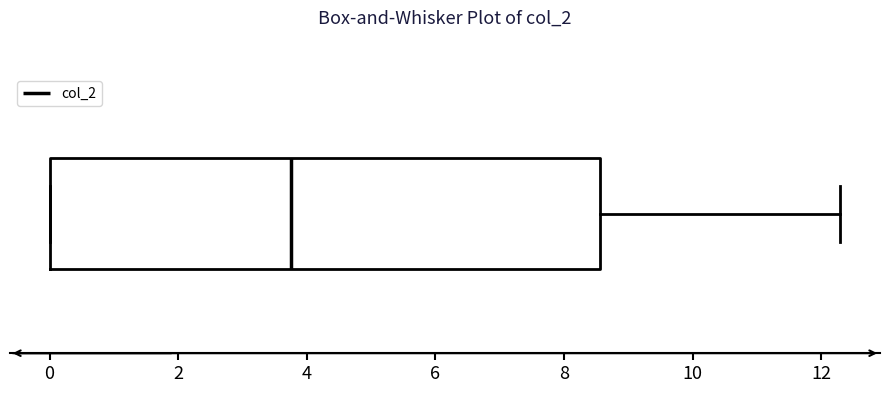

Read this box plot against the x-axis: the position of the median line, the range covered by the box, and the ends of both whiskers. The values are not printed on the chart, so give them approximately, as read against the axis.

median 3.8, box 0.0 to 8.6, whiskers 0.0 to 12.4